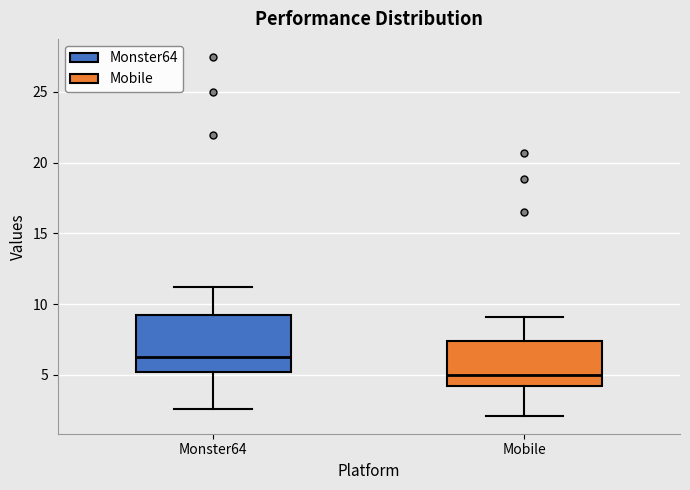

Reading left to right, transcribe this box plot: for each box, give where its median line is, the range the box spans, and where its two whiskers end, as read against the y-axis. The values are not printed on the chart, so give them approximately, as read against the axis.

Monster64: median 6.0, box 5.0 to 9.0, whiskers 2.5 to 11.0
Mobile: median 5.0, box 4.0 to 7.5, whiskers 2.0 to 9.0